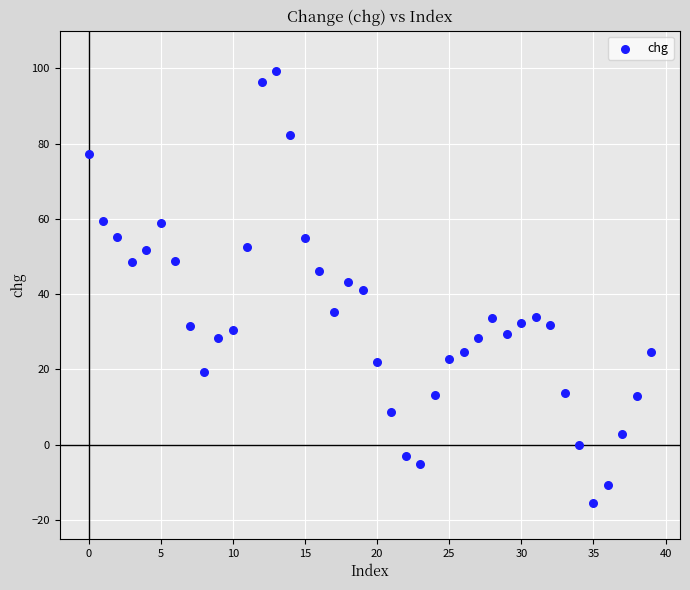

What is the range of Y values (max minus min)?

114.8